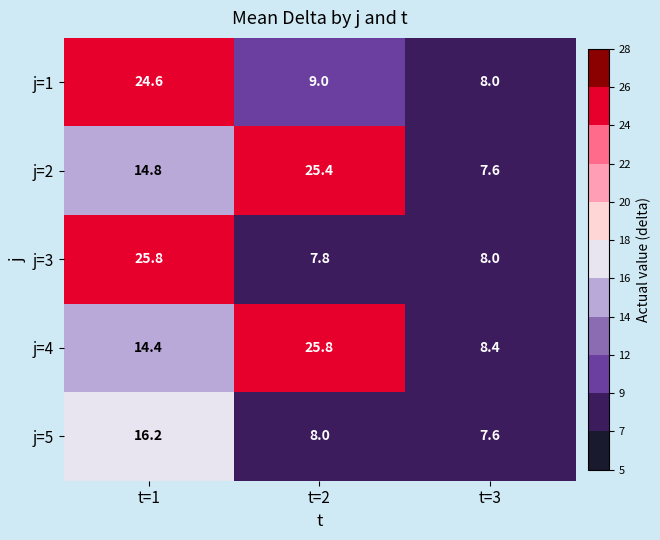

Reading left to right, list all the values displayed in this chart.

j=1: 24.6	9.0	8.0
j=2: 14.8	25.4	7.6
j=3: 25.8	7.8	8.0
j=4: 14.4	25.8	8.4
j=5: 16.2	8.0	7.6